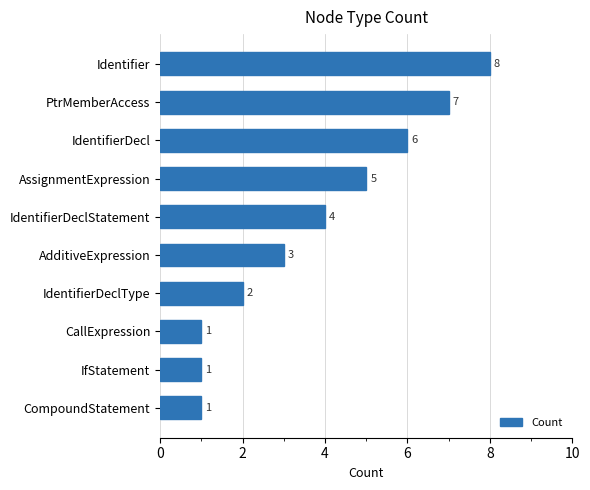

How many data points are less than 4?

5